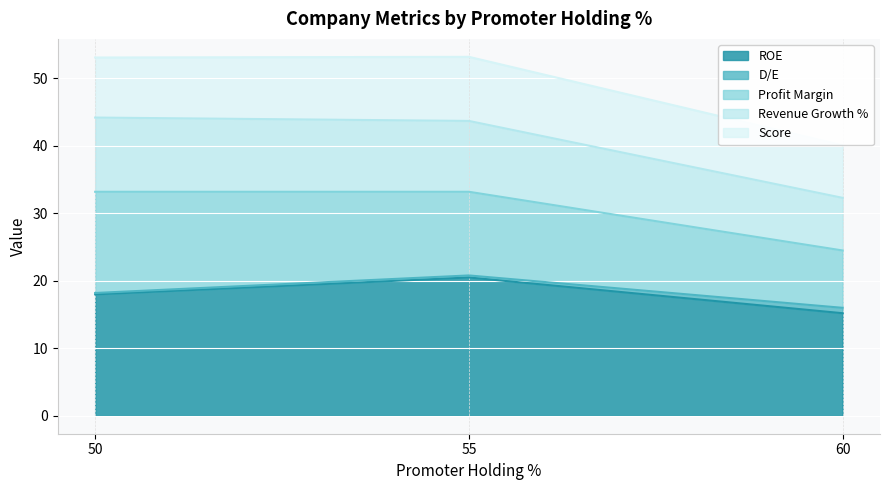

What is the difference between the highest and lowest values at 55?

20.2